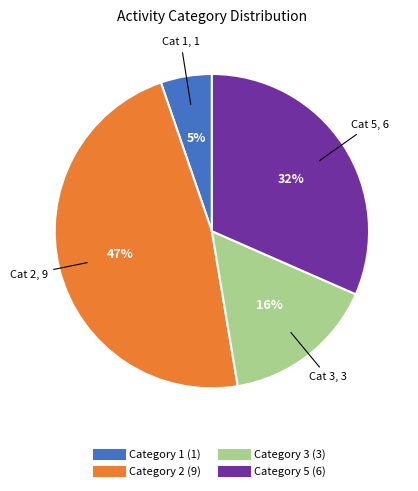

Does any single category account for the majority?

No